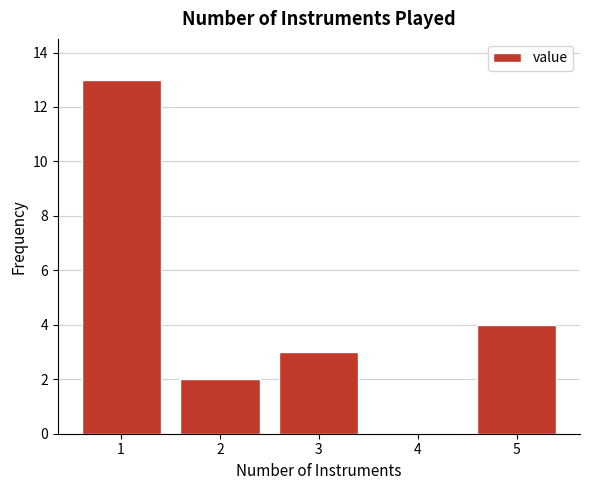

Reading right to left, transcribe all the data shown in this chart.

5=4	4=0	3=3	2=2	1=13